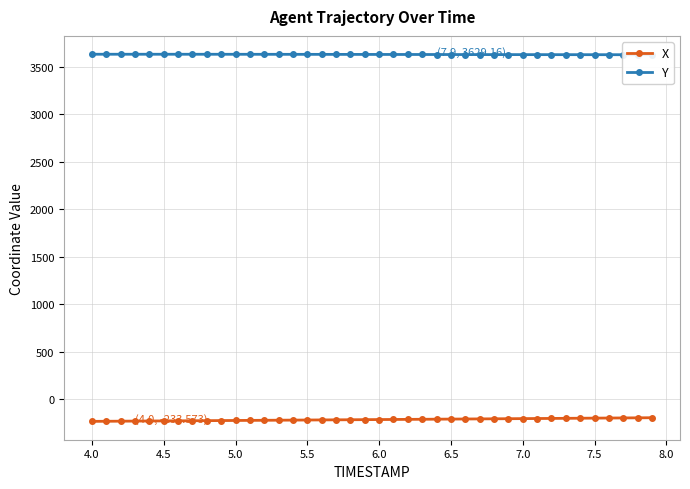

True or false: X has more than 0 points higher than both neighbors.

False